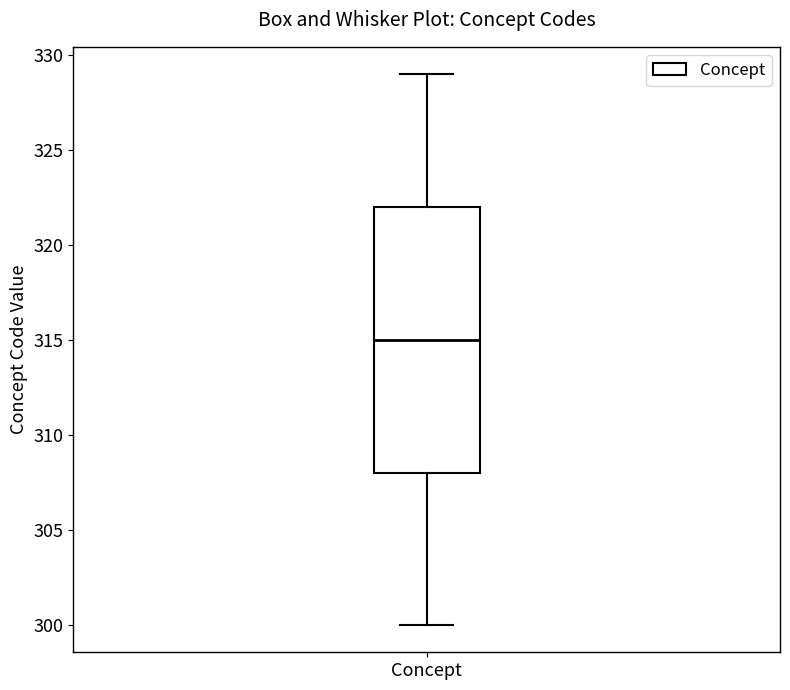

Transcribe this box plot: give where the median line is, the range the box spans, and where the two whiskers end, as read against the y-axis. The values are not printed on the chart, so give them approximately, as read against the axis.

median 315, box 308 to 322, whiskers 300 to 329